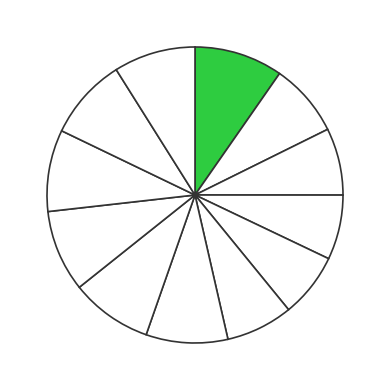

How many slices are in this pie chart?

12